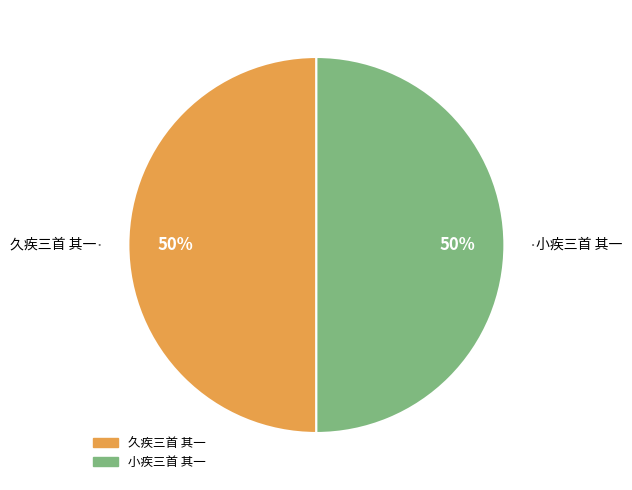

Do 久疾三首 其一 and 小疾三首 其一 together represent more than half of the pie?

Yes